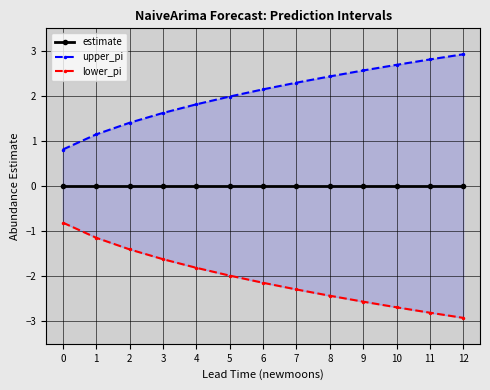

Does the chart have visible grid lines?

Yes